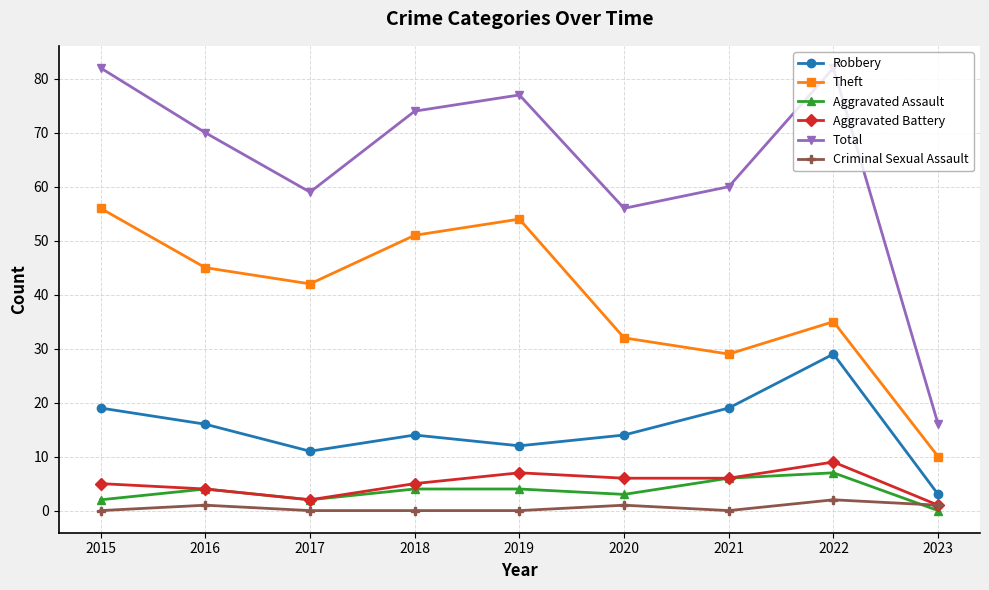

True or false: Robbery and Criminal Sexual Assault intersect in this chart.

False